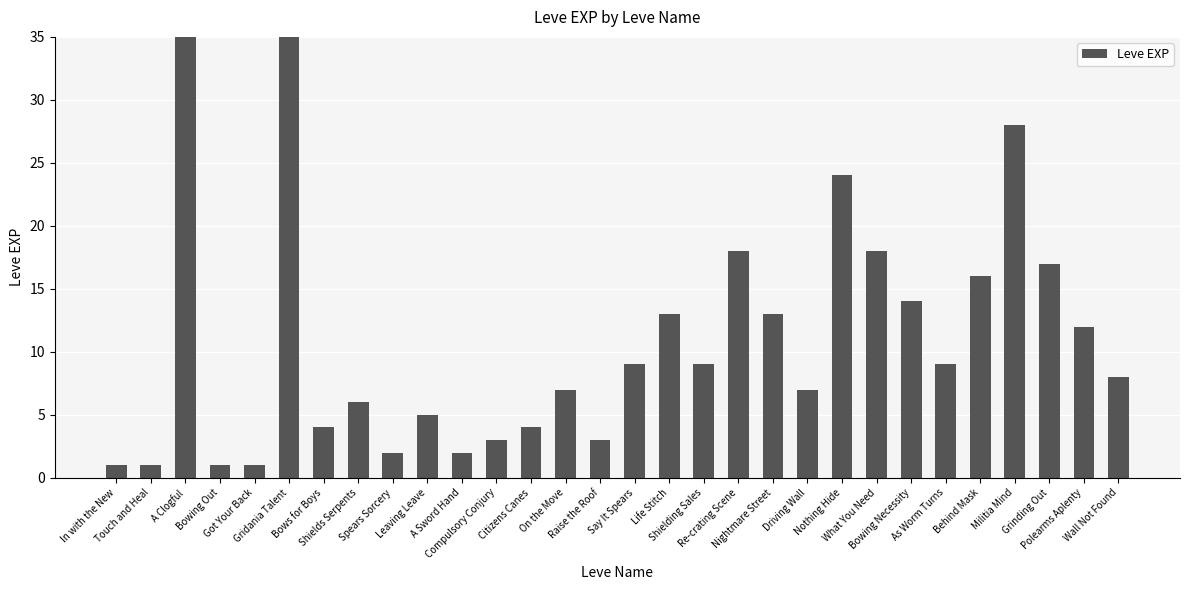

What is the label of the 14th bar from the right?

Life Stitch